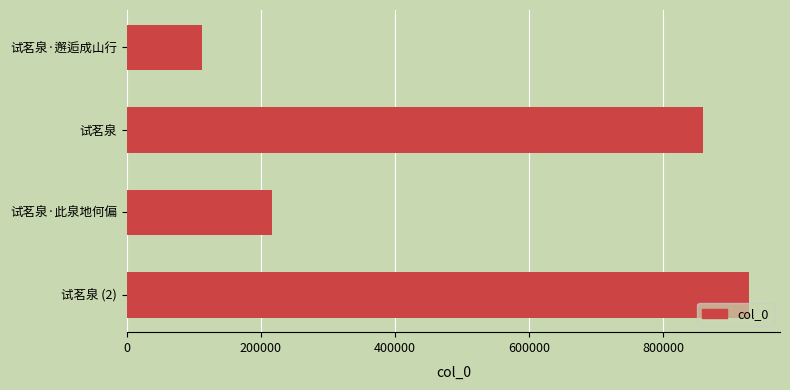

How many data points are less than 859456?

2